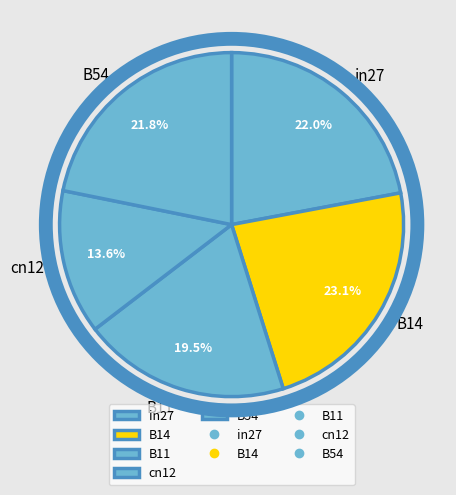

Which has a higher value, B11 or in27?

in27